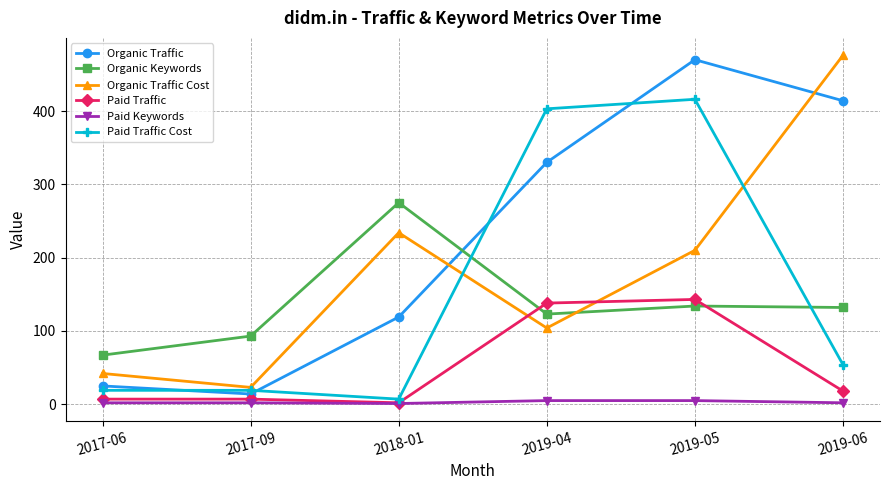

Which series ends up on top after the final intersection of Organic Keywords and Organic Traffic?

Organic Traffic